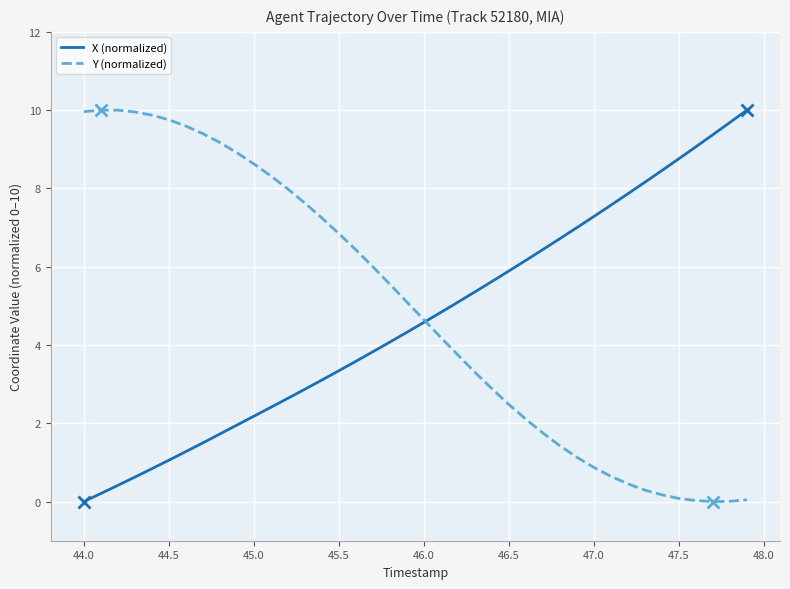

What is the maximum value shown in the chart?

10.0